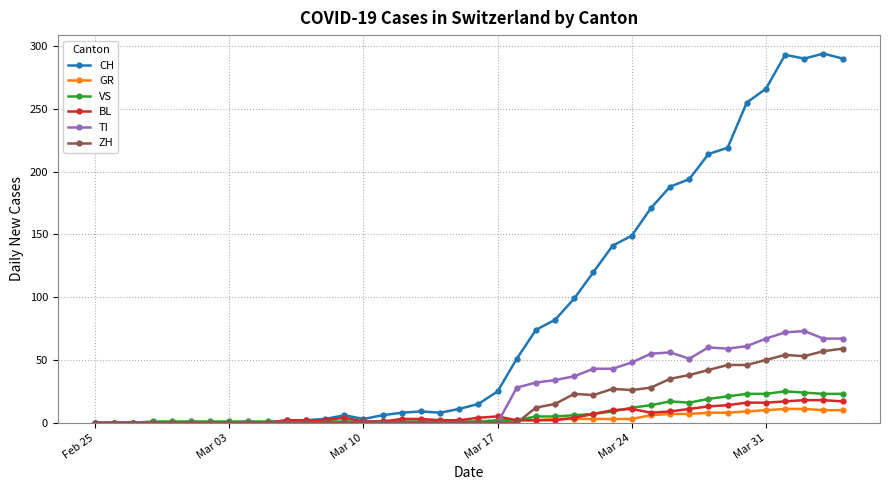

Rank the series by their maximum value, from highest to lowest.

CH, TI, ZH, VS, BL, GR